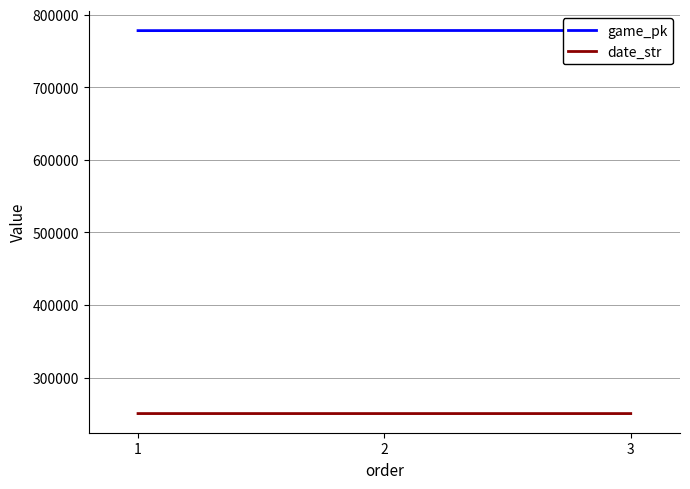

How many values in the date_str series exceed 250413?

1